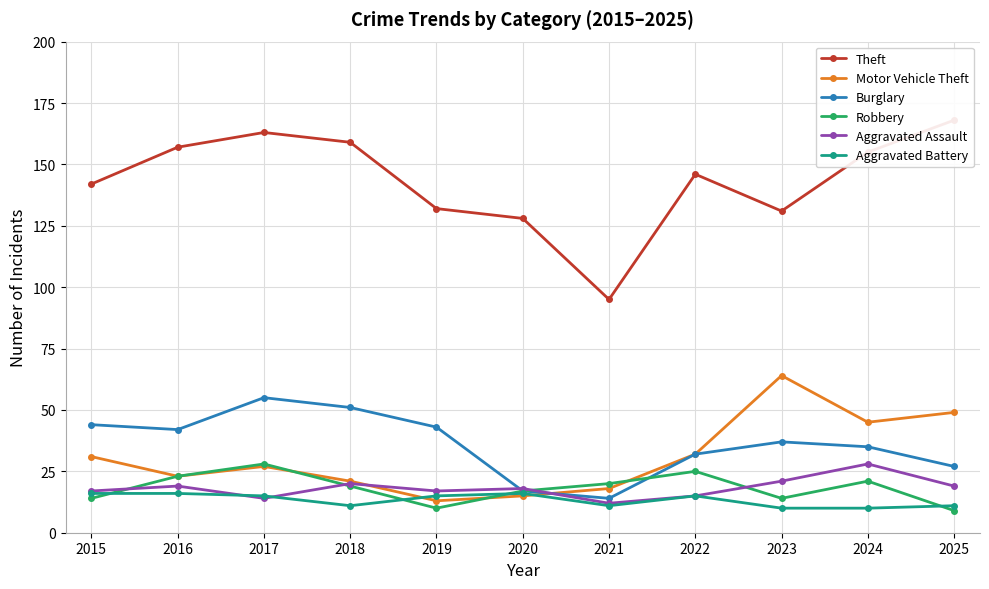

What is the spread (max minus min) of values at 2021?

84